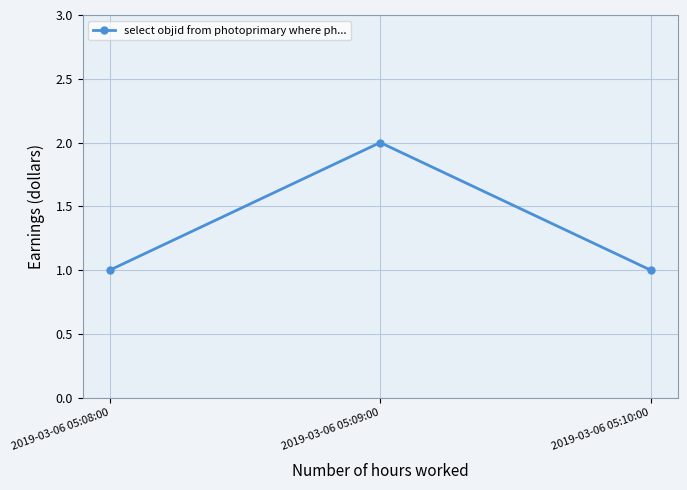

Reading right to left, transcribe all the data shown in this chart.

1	2	1